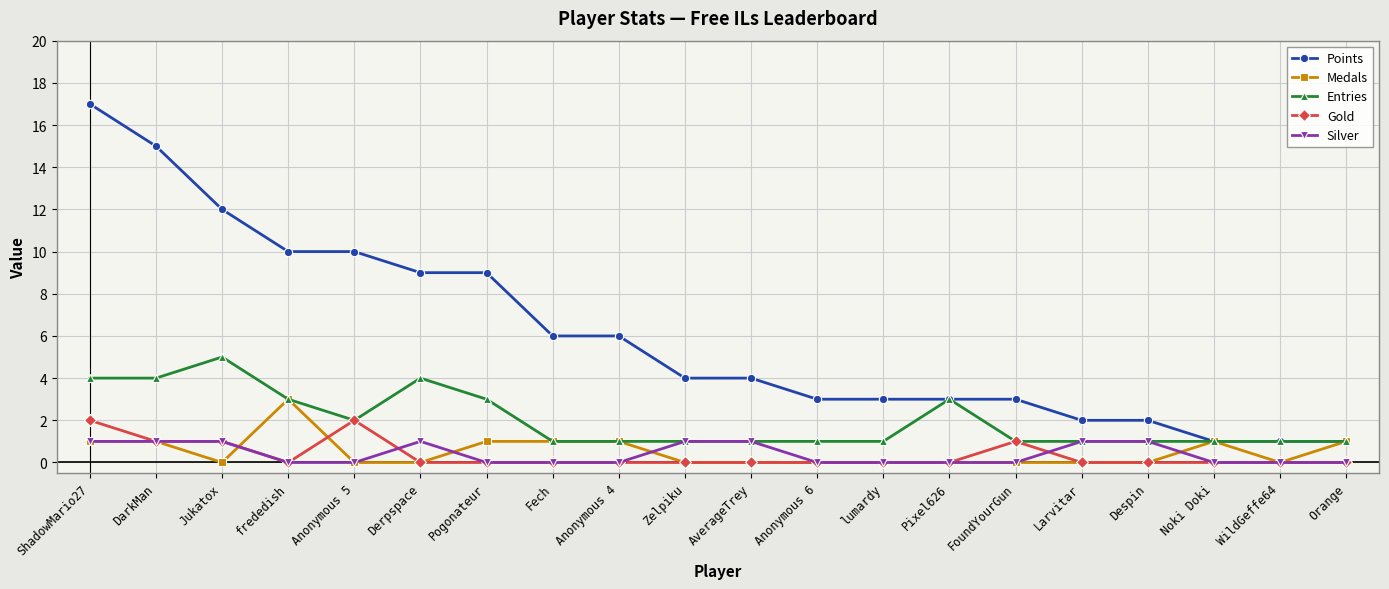

What are all the series names shown in the legend?

Points, Medals, Entries, Gold, Silver